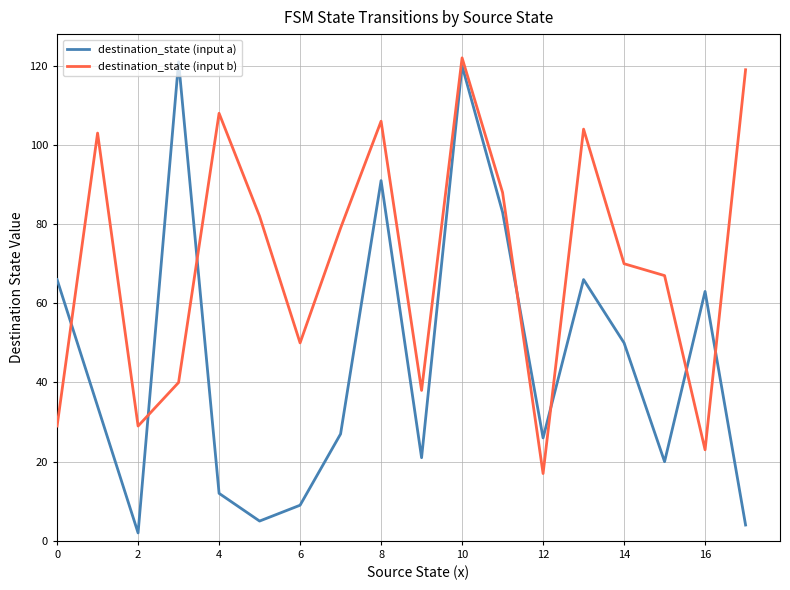

Reading left to right, list all the values displayed in this chart.

destination_state (input a): 66	34	2	121	12	5	9	27	91	21	120	83	26	66	50	20	63	4
destination_state (input b): 29	103	29	40	108	82	50	79	106	38	122	88	17	104	70	67	23	119